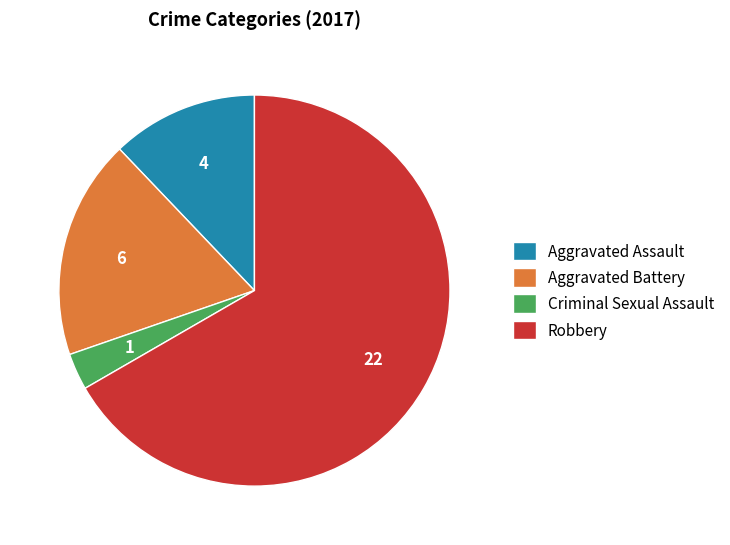

Is the sum of Aggravated Battery and Criminal Sexual Assault greater than half?

No